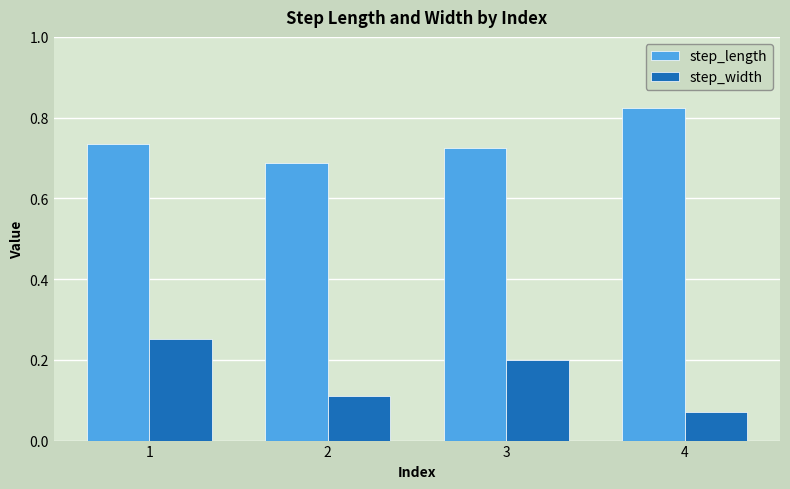

What is the sum of the step_length values at 4 and 2?

1.5